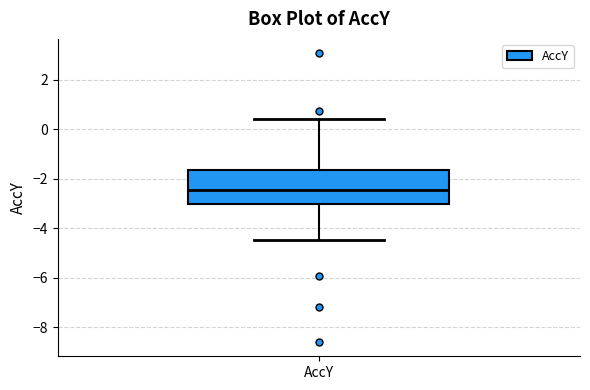

Transcribe this box plot: give where the median line is, the range the box spans, and where the two whiskers end, as read against the y-axis. The values are not printed on the chart, so give them approximately, as read against the axis.

median -2.4, box -3.0 to -1.6, whiskers -4.4 to 0.4